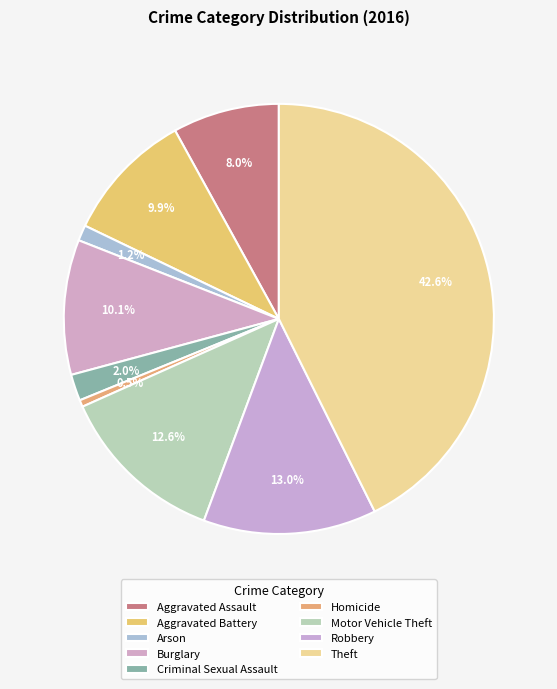

How much of the chart is everything except Burglary?

89.9%